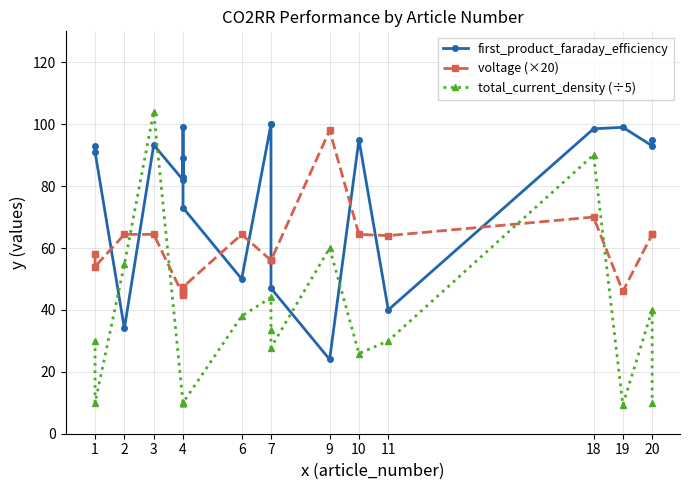

True or false: voltage (×20) has more than 2 points higher than both neighbors.

True